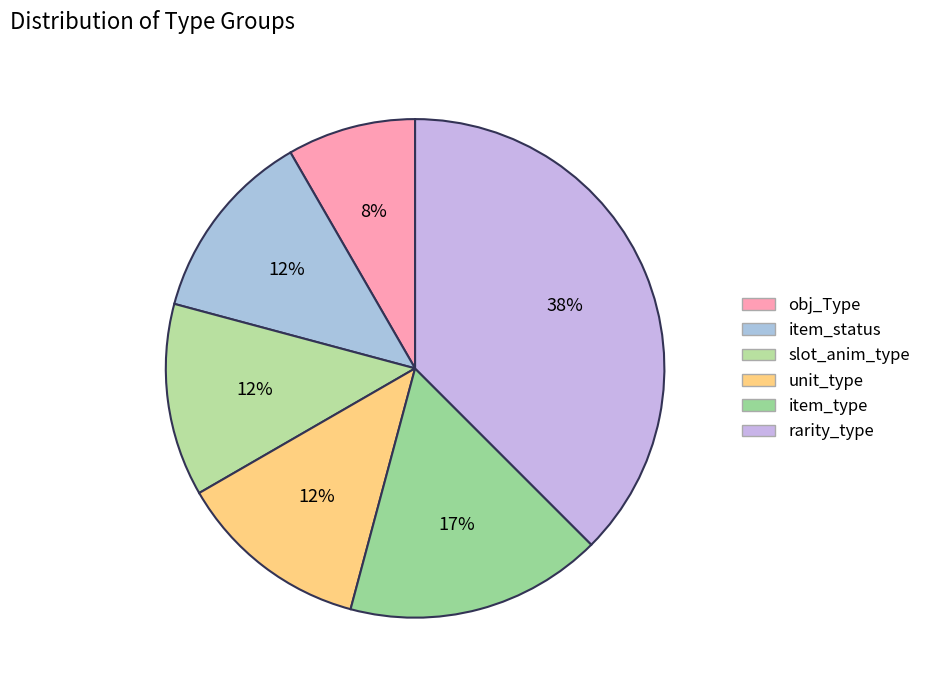

How many segments does this pie chart have?

6